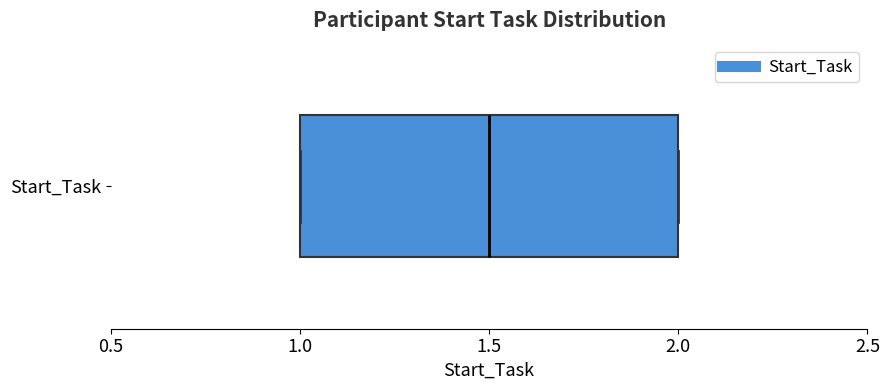

Read this box plot against the x-axis: the position of the median line, the range covered by the box, and the ends of both whiskers. The values are not printed on the chart, so give them approximately, as read against the axis.

median 1.5, box 1.0 to 2.0, whiskers 1.0 to 2.0